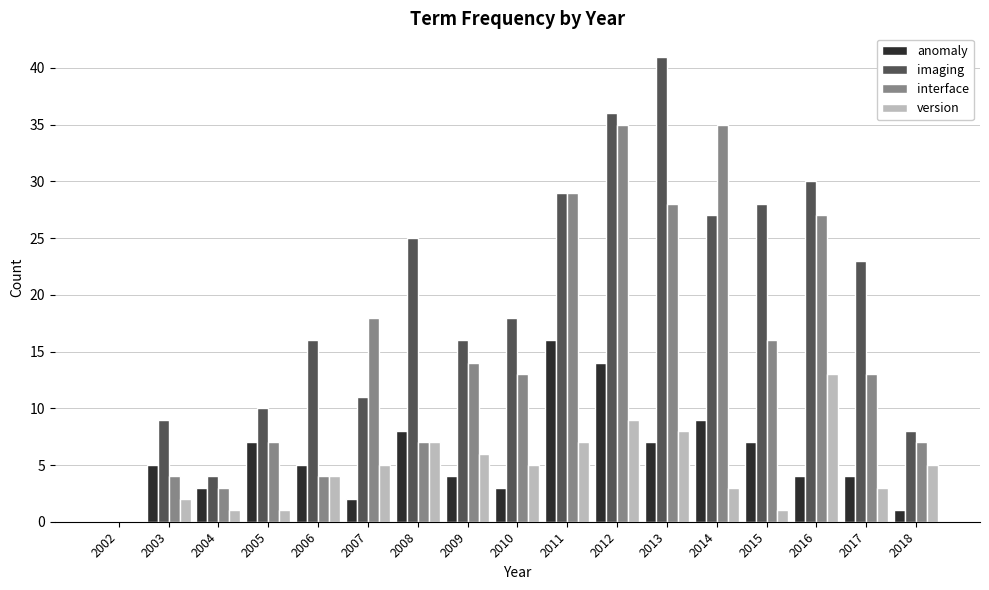

The imaging series shows 52 at 2011. True or false?

False